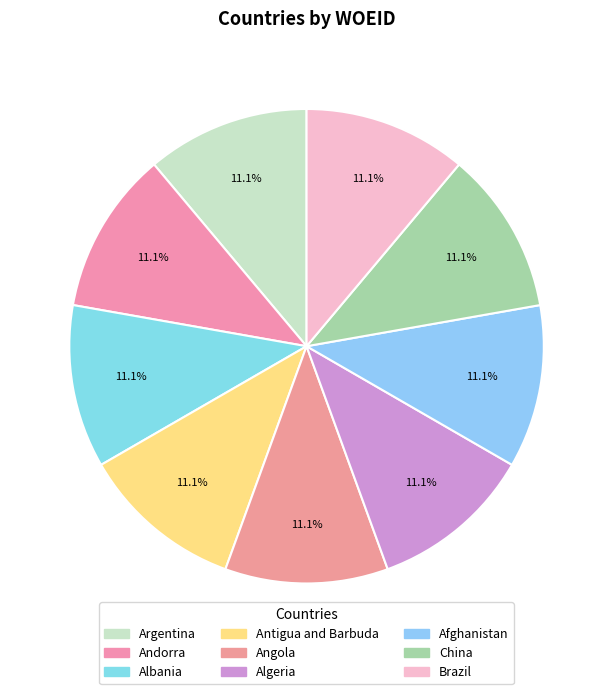

What is the largest slice in the pie chart?

China